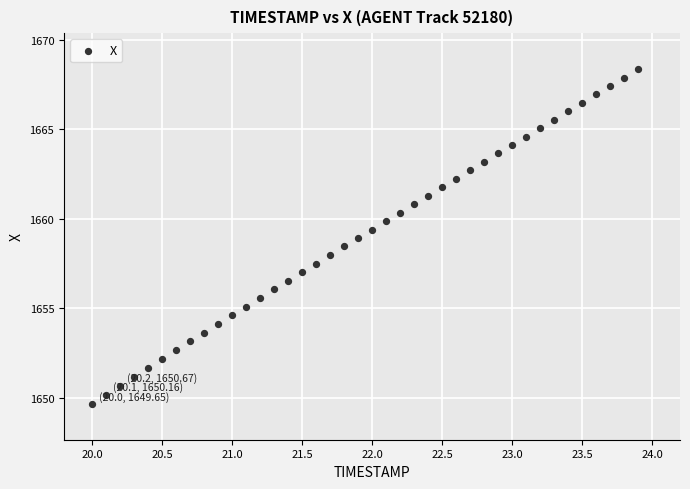

What is the range of Y values (max minus min)?

18.7